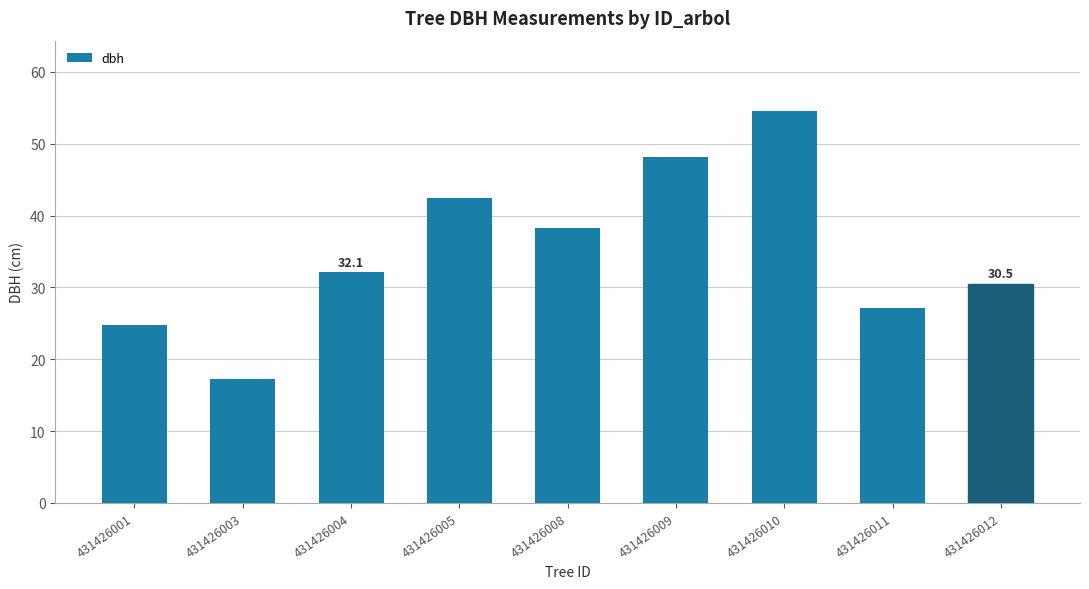

Which has a higher value, 431426009 or 431426001?

431426009